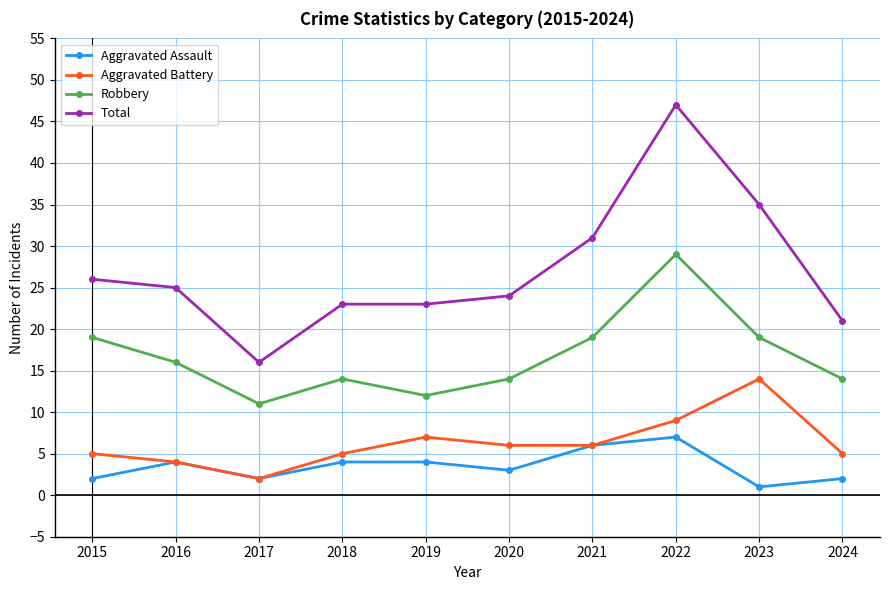

What is the difference between the second highest and minimum values in the Robbery series?

8